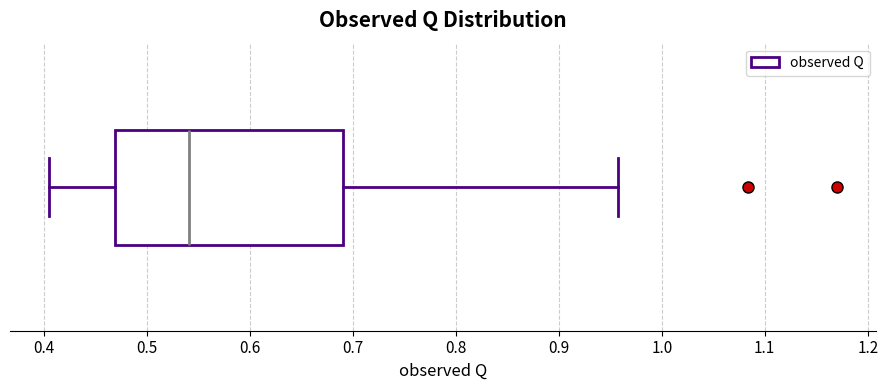

Transcribe this box plot: give where the median line is, the range the box spans, and where the two whiskers end, as read against the x-axis. The values are not printed on the chart, so give them approximately, as read against the axis.

median 0.54, box 0.47 to 0.69, whiskers 0.41 to 0.96